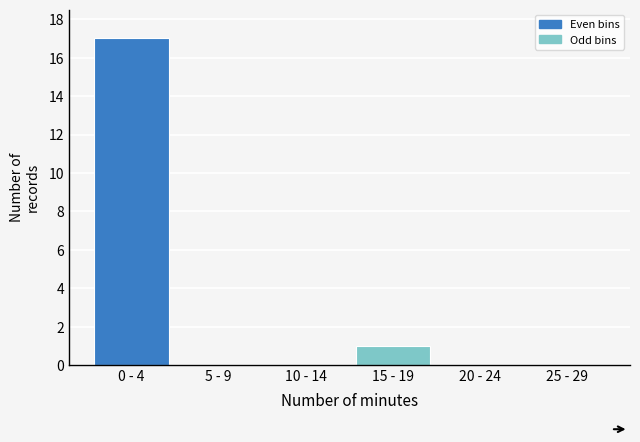

Reading left to right, list all the values displayed in this chart.

0 - 4=17	5 - 9=0	10 - 14=0	15 - 19=1	20 - 24=0	25 - 29=0